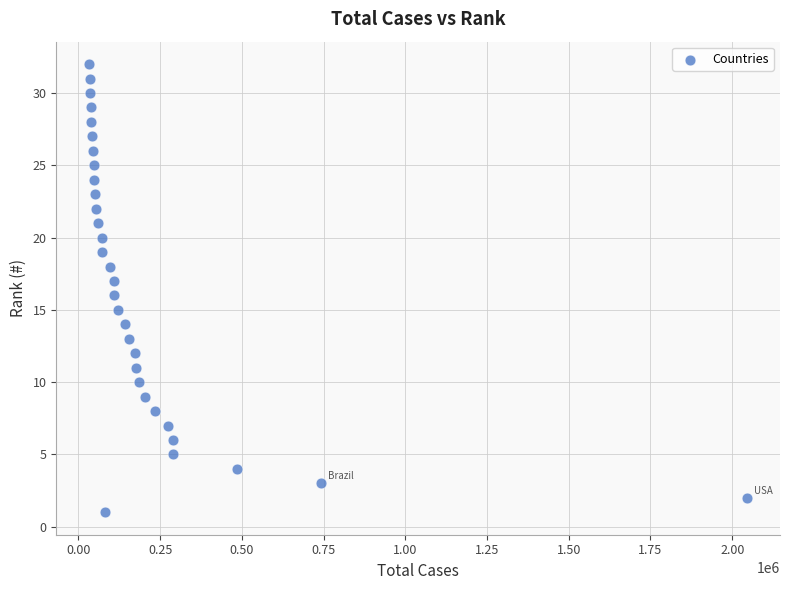

What is the range of X values (max minus min)?

2012409